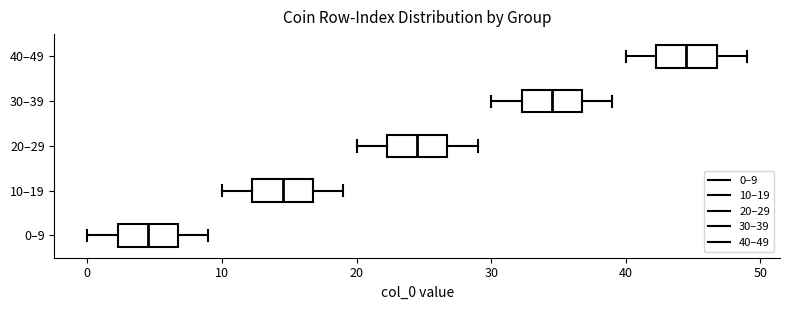

Reading bottom to top, read every box against the x-axis: the position of its median line, the range the box covers, and the ends of its whiskers. The values are not printed on the chart, so give them approximately, as read against the axis.

0–9: median 5, box 2 to 7, whiskers 0 to 9
10–19: median 15, box 12 to 17, whiskers 10 to 19
20–29: median 25, box 22 to 27, whiskers 20 to 29
30–39: median 35, box 32 to 37, whiskers 30 to 39
40–49: median 45, box 42 to 47, whiskers 40 to 49